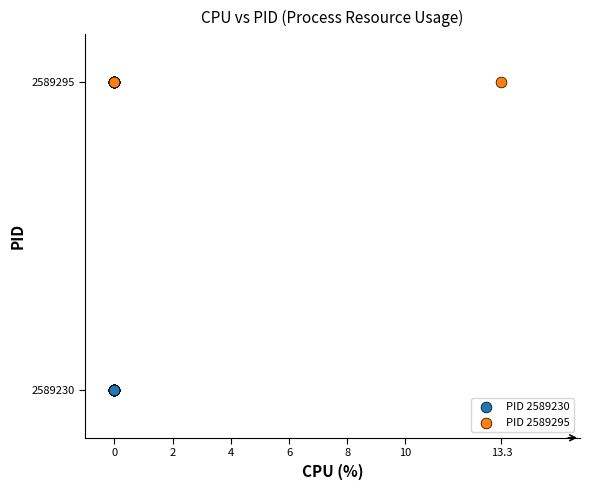

Which series contains the highest Y value?

PID 2589295